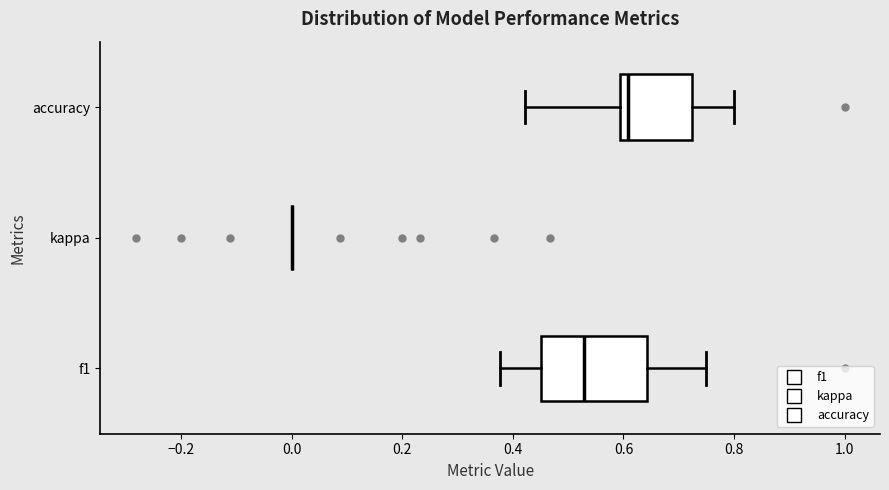

Reading bottom to top, read every box against the x-axis: the position of its median line, the range the box covers, and the ends of its whiskers. The values are not printed on the chart, so give them approximately, as read against the axis.

f1: median 0.52, box 0.46 to 0.64, whiskers 0.38 to 0.76
kappa: box collapsed to a line at 0.00, whiskers 0.00 to 0.00
accuracy: median 0.60 (just right of the box's left edge), box 0.60 to 0.72, whiskers 0.42 to 0.80